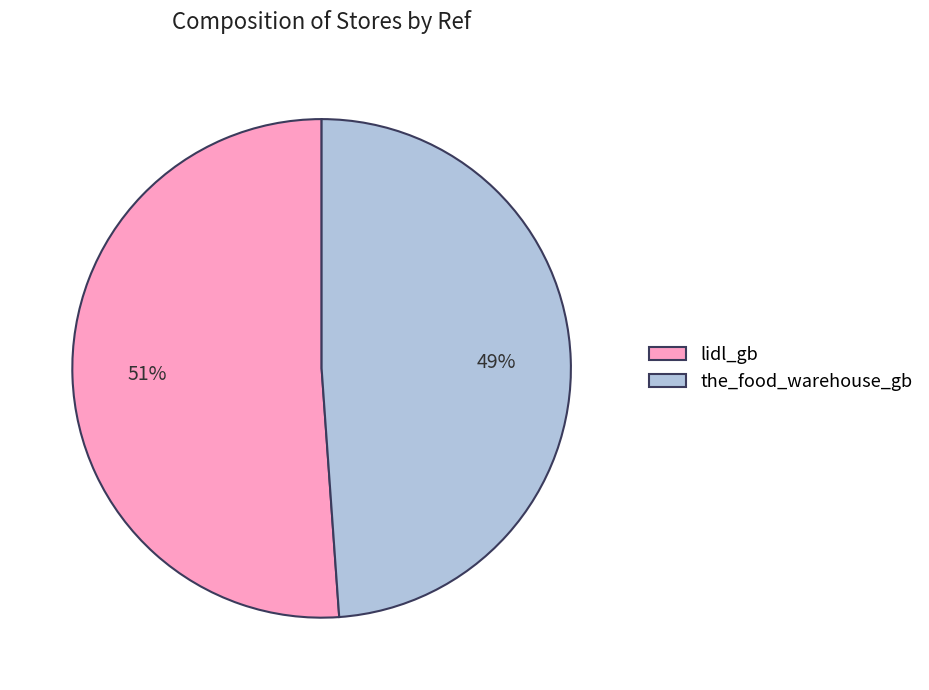

What percentage is the lidl_gb slice, to the nearest percent?

51%